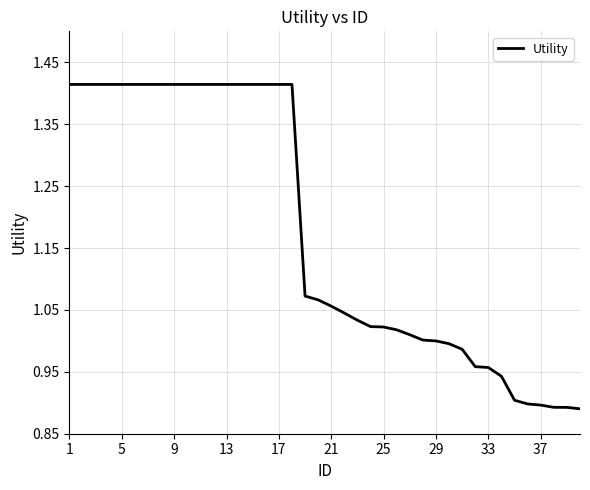

What is the difference between the maximum and minimum values?

0.5